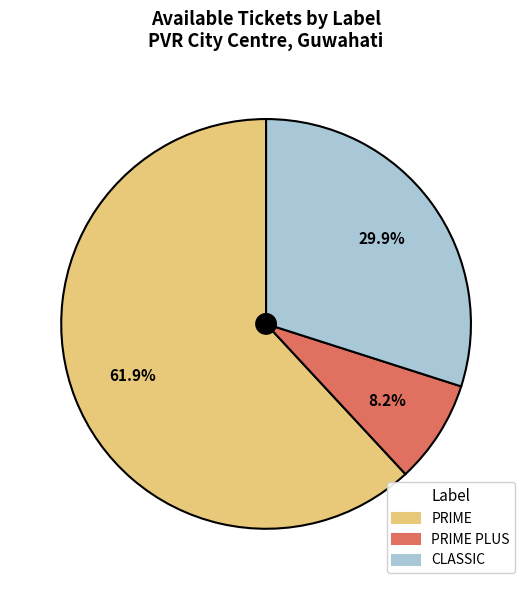

Is there any slice that represents more than half of the pie?

Yes